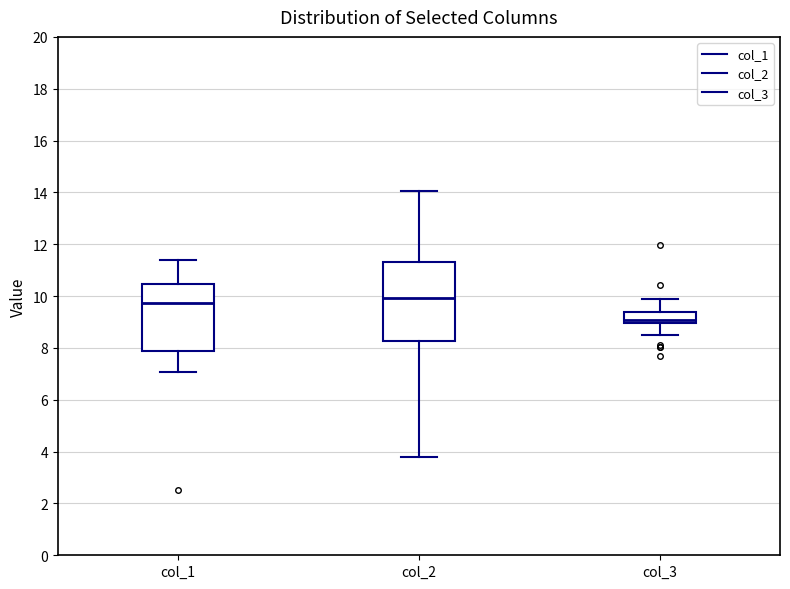

Reading left to right, read every box against the y-axis: the position of its median line, the range the box covers, and the ends of its whiskers. The values are not printed on the chart, so give them approximately, as read against the axis.

col_1: median 9.8, box 7.8 to 10.4, whiskers 7.0 to 11.4
col_2: median 10.0, box 8.2 to 11.4, whiskers 3.8 to 14.0
col_3: median 9.0 (just above the box's lower edge), box 9.0 to 9.4, whiskers 8.6 to 10.0